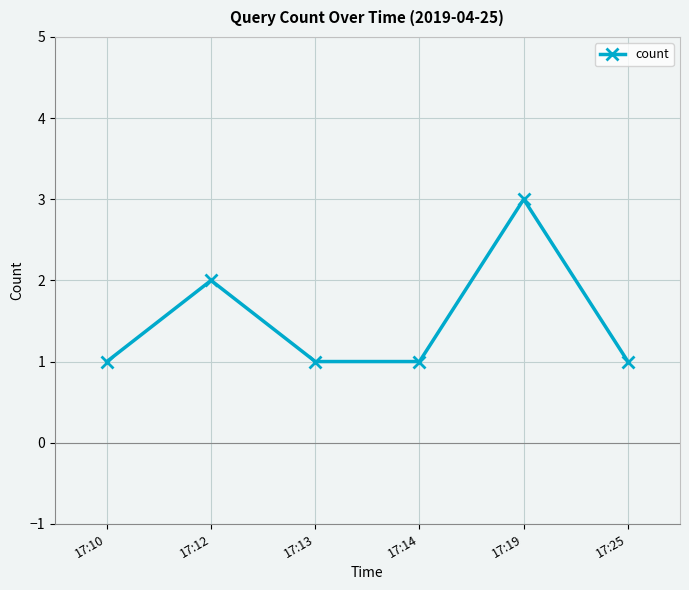

What is the value of the 3rd point from the left?

1